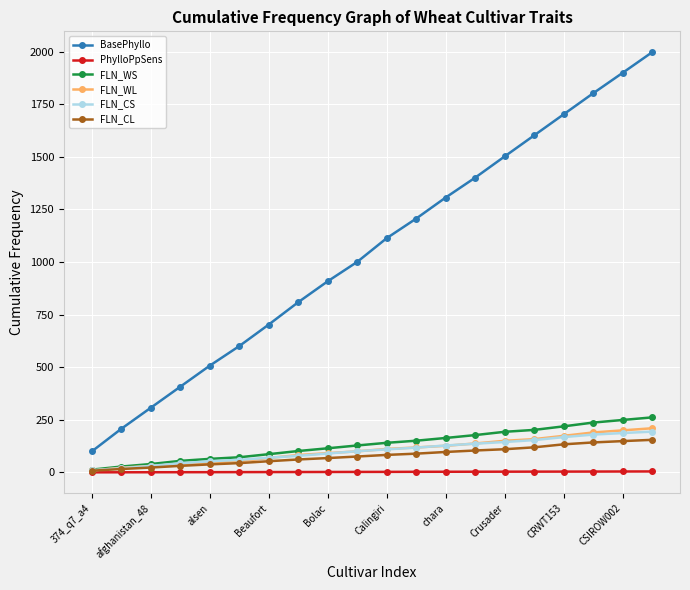

True or false: FLN_CL and BasePhyllo cross at least once.

False